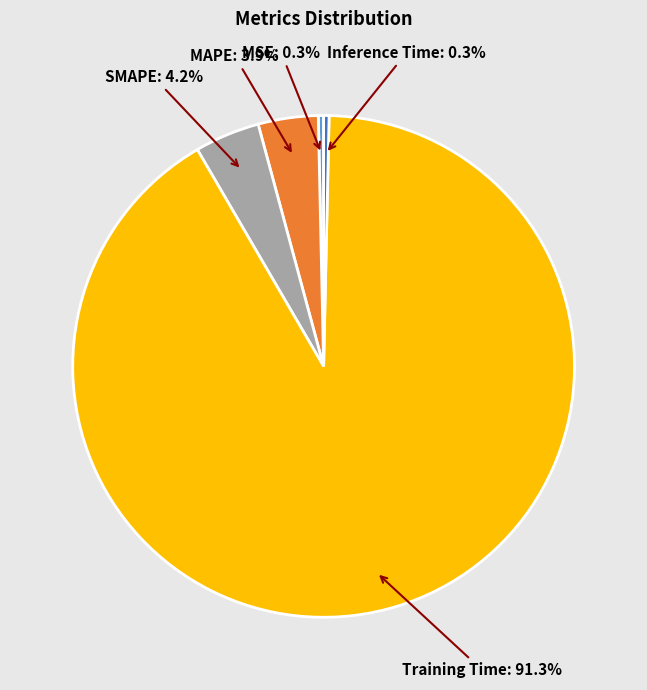

What percentage do Inference Time and Training Time together represent?

91.6%